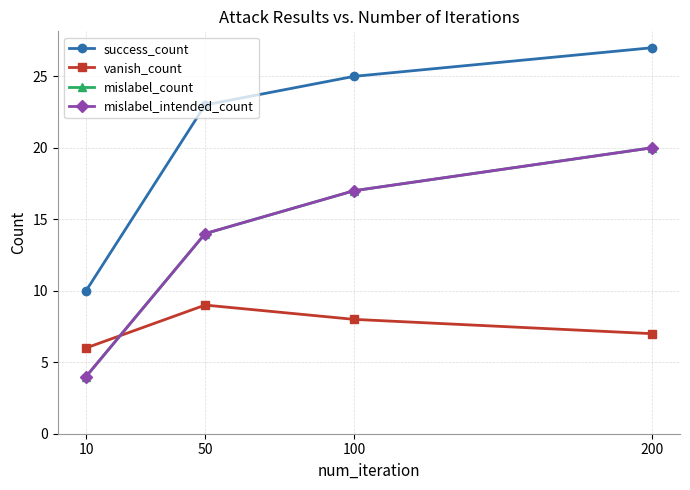

True or false: mislabel_count and success_count cross at least once.

False